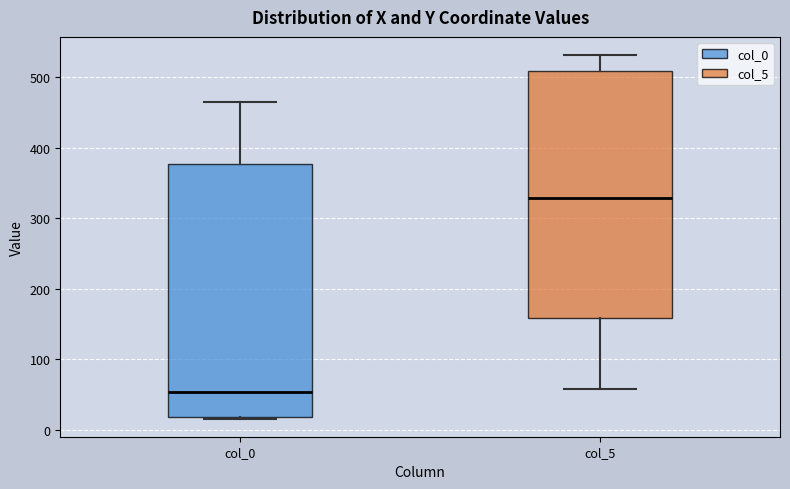

Which box's median line is the lowest?

col_0